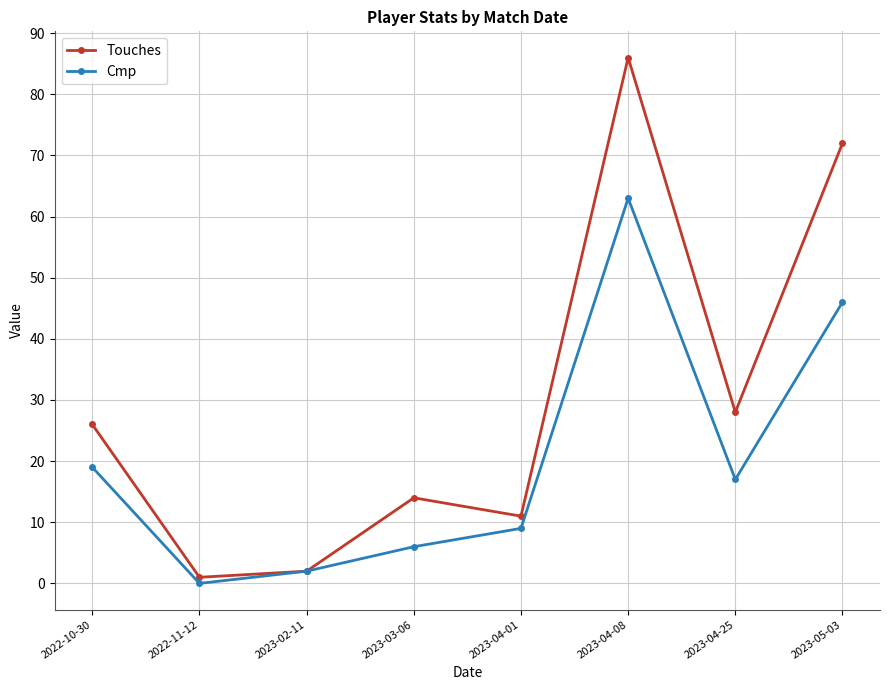

How many interior local valleys does the Cmp series have?

2